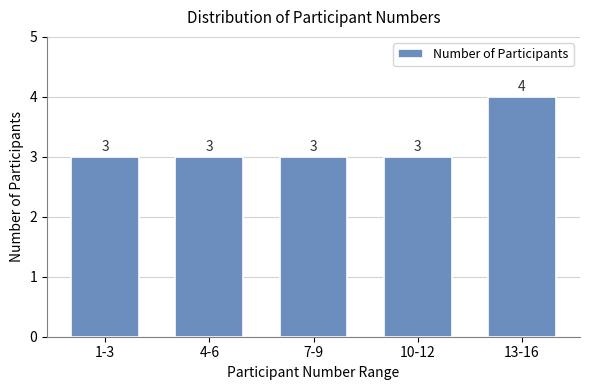

Reading left to right, what are all the values shown in this chart?

3	3	3	3	4